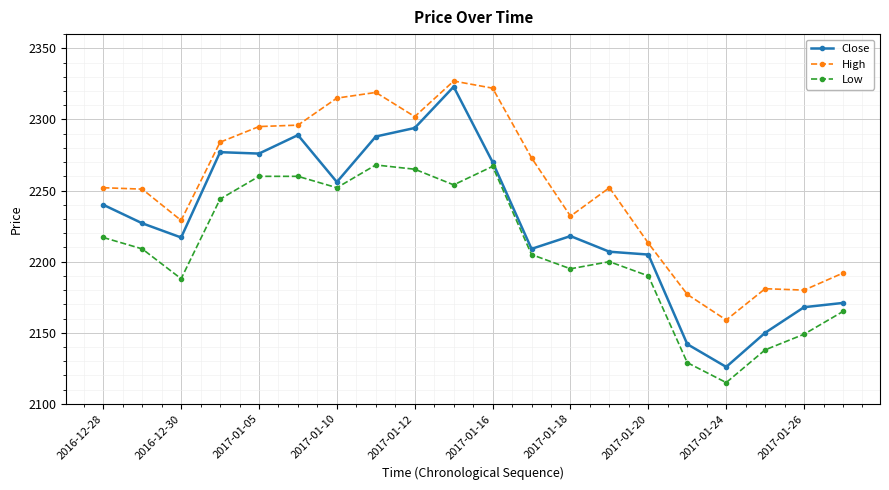

True or false: Low has more than 1 interior local peaks.

True